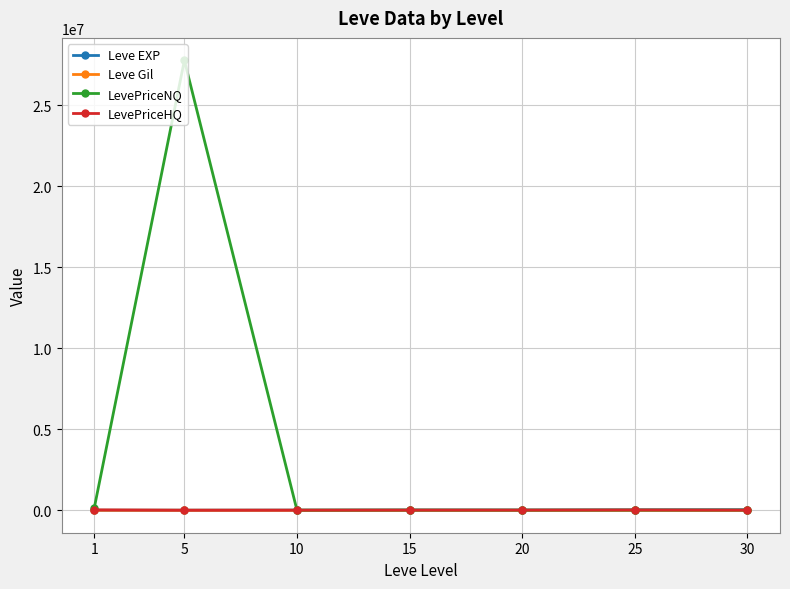

What is the maximum value for LevePriceNQ?

27778140.7